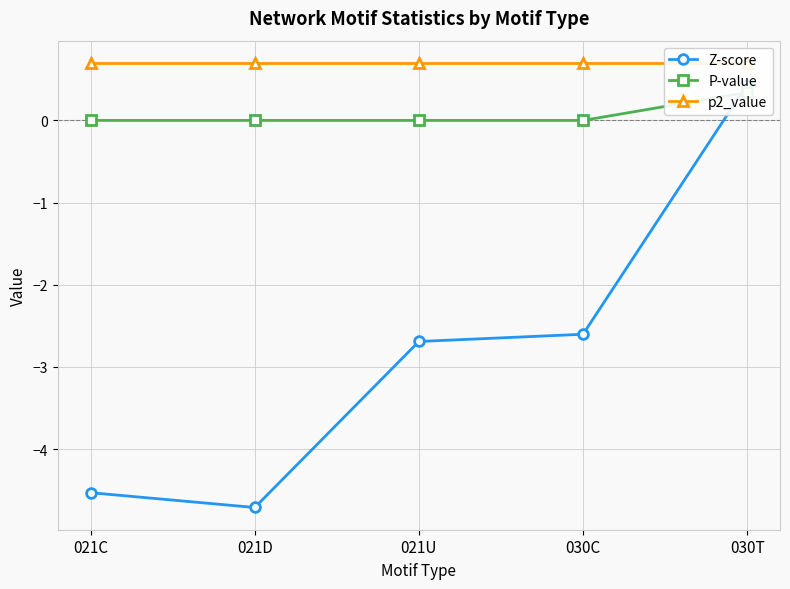

List the labels in order of p2_value value, largest first.

021C, 021D, 021U, 030C, 030T